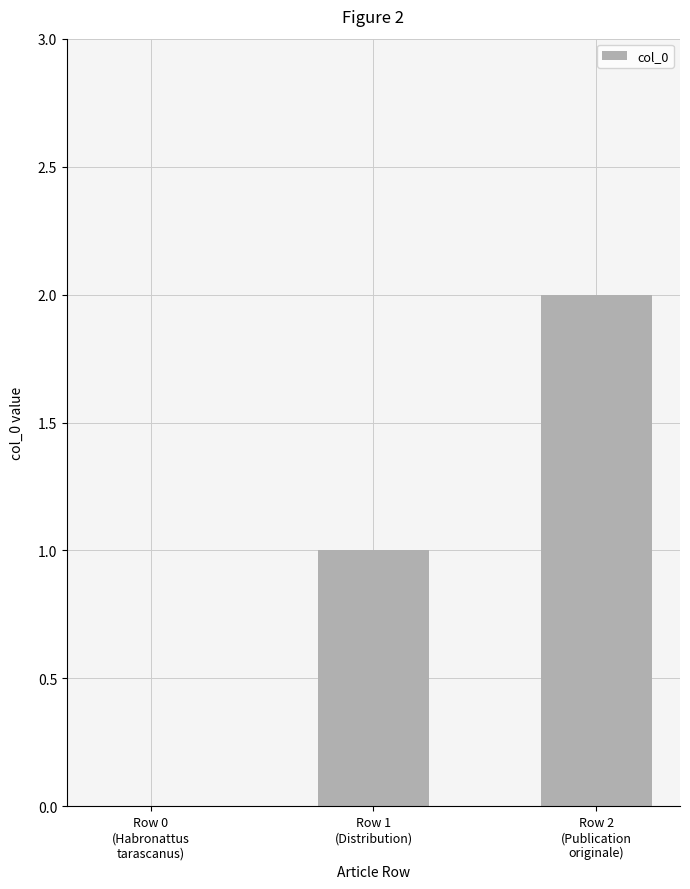

What is the sum of all values?

3